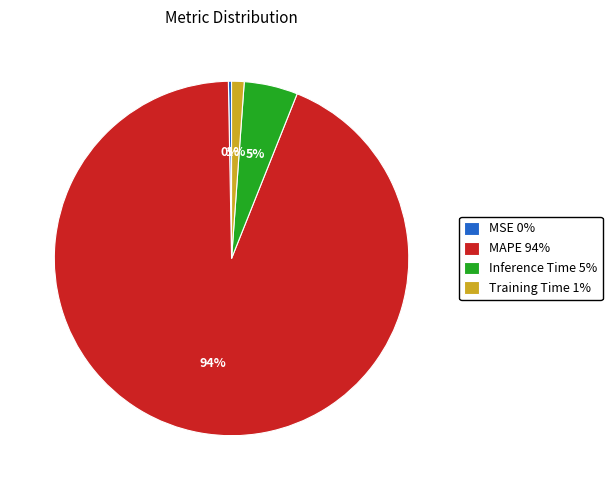

How many segments does this pie chart have?

4